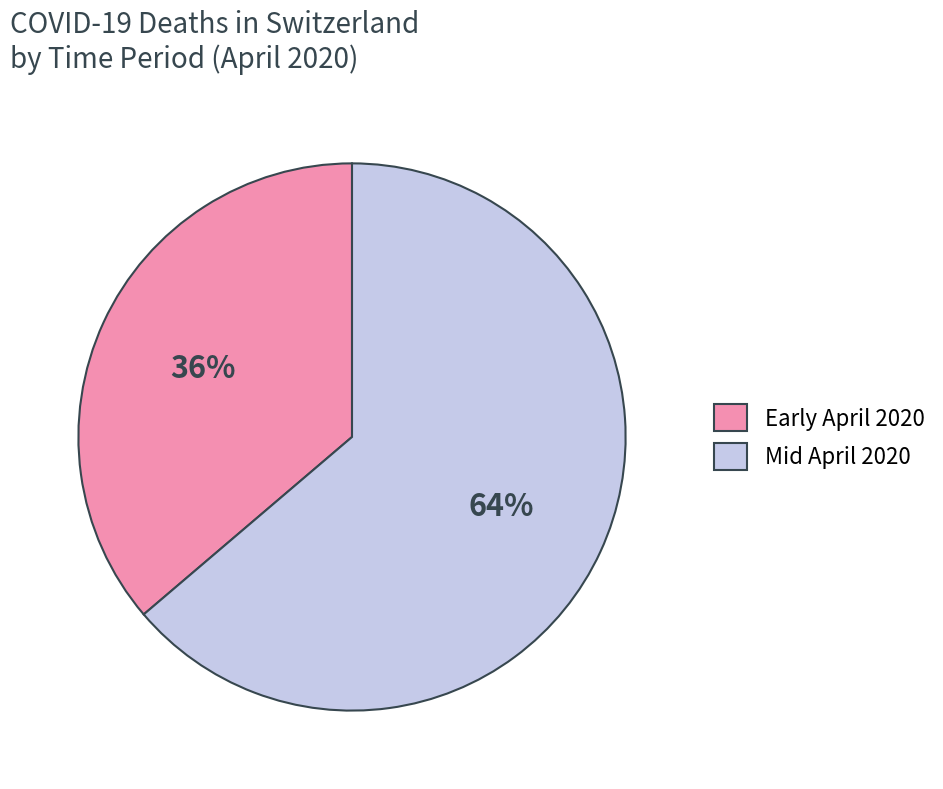

Which category has the biggest portion of the pie?

Mid April 2020